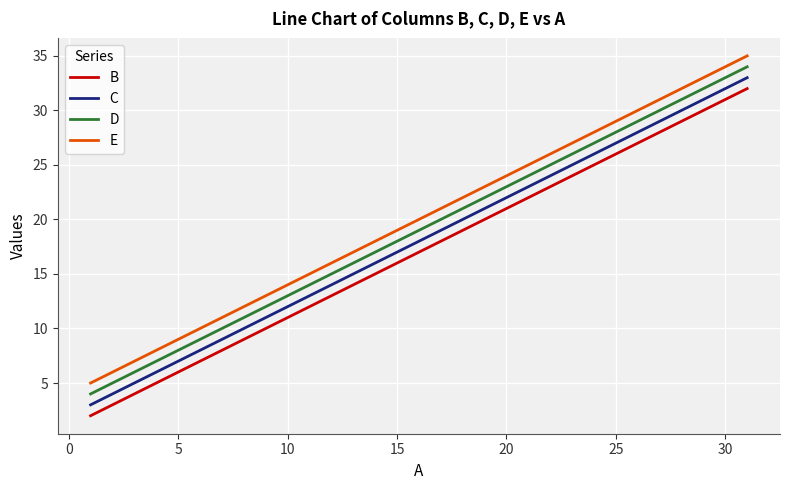

What is the difference between the maximum and minimum values in the D series?

30